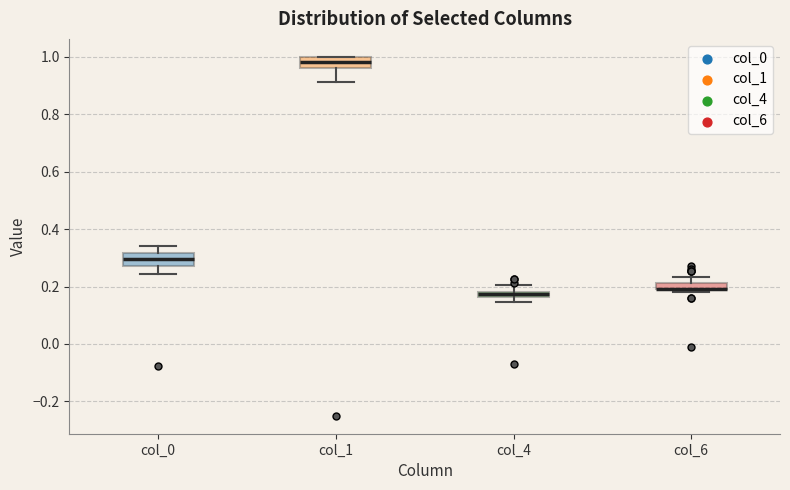

Where does the upper whisker of the box for col_6 end on the y-axis? The values are not printed on the chart, so give them approximately, as read against the axis.

0.24